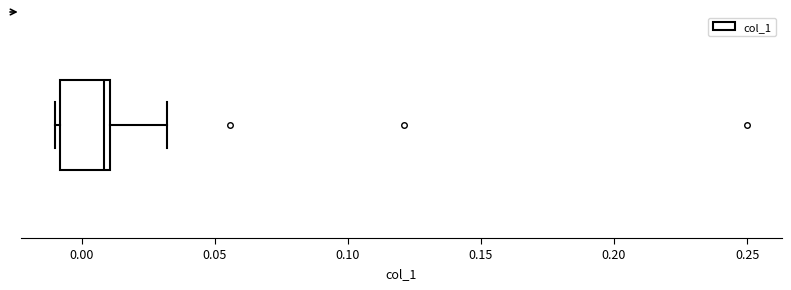

Transcribe this box plot: give where the median line is, the range the box spans, and where the two whiskers end, as read against the x-axis. The values are not printed on the chart, so give them approximately, as read against the axis.

median 0.01 (just left of the box's right edge), box -0.01 to 0.01, whiskers -0.01 (just left of the box's left edge) to 0.03